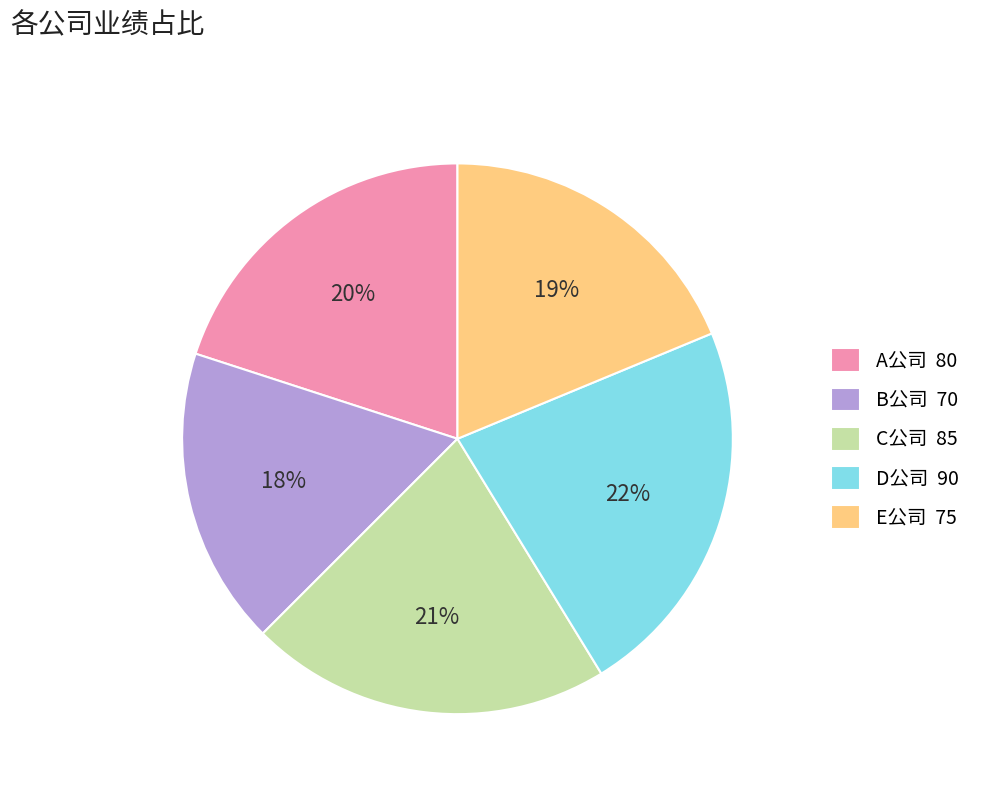

To the nearest percent, what portion does C公司 85 represent?

21%